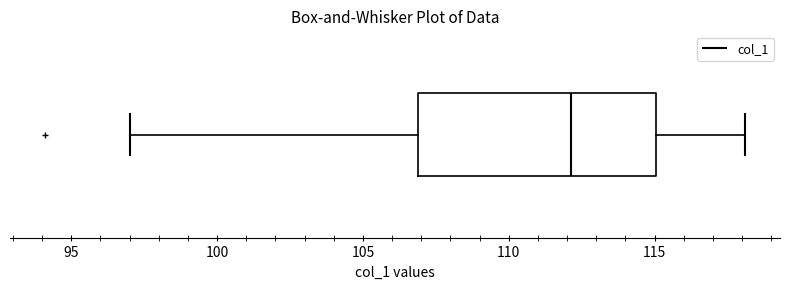

Where does the median line of the box sit on the x-axis? The values are not printed on the chart, so give them approximately, as read against the axis.

112